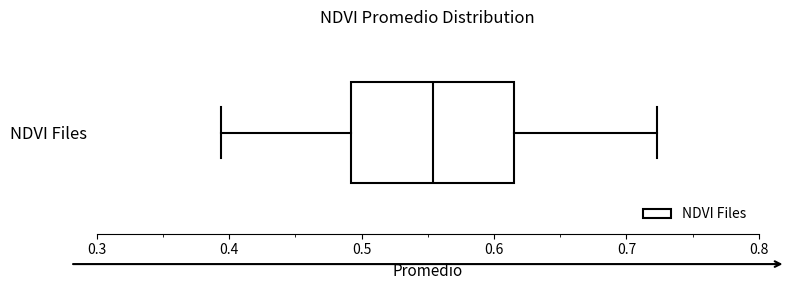

Read this box plot against the x-axis: the position of the median line, the range covered by the box, and the ends of both whiskers. The values are not printed on the chart, so give them approximately, as read against the axis.

median 0.55, box 0.49 to 0.62, whiskers 0.39 to 0.72